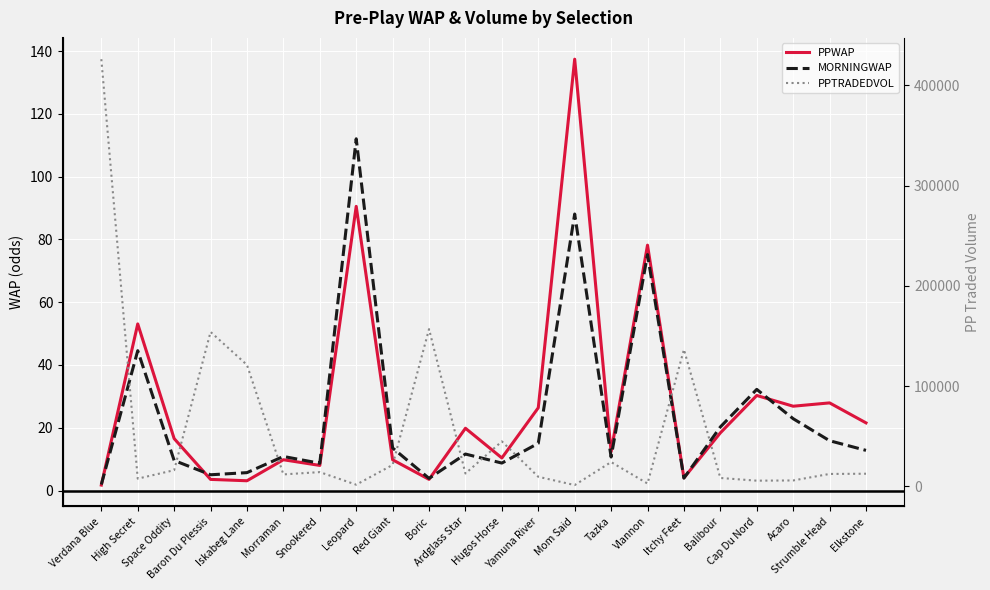

What is the difference between the MORNINGWAP values at Elkstone and Snookered?

4.1